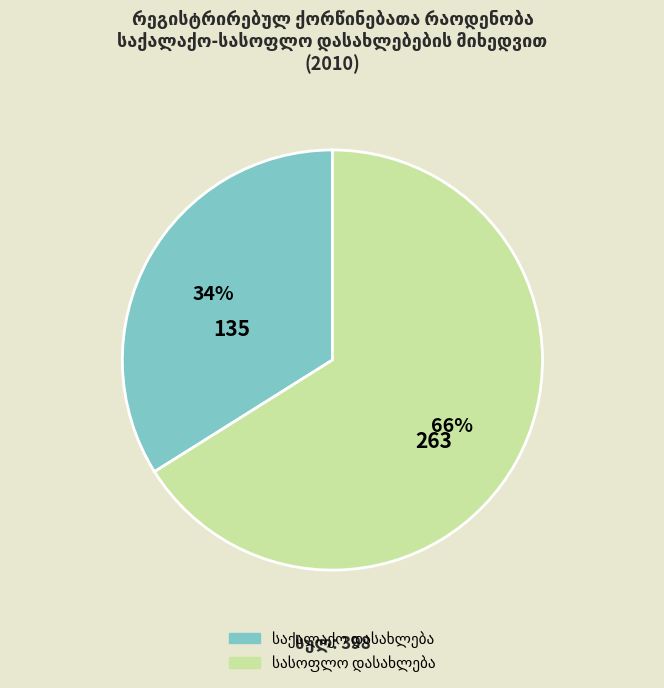

To the nearest percent, what is the average slice percentage?

50%